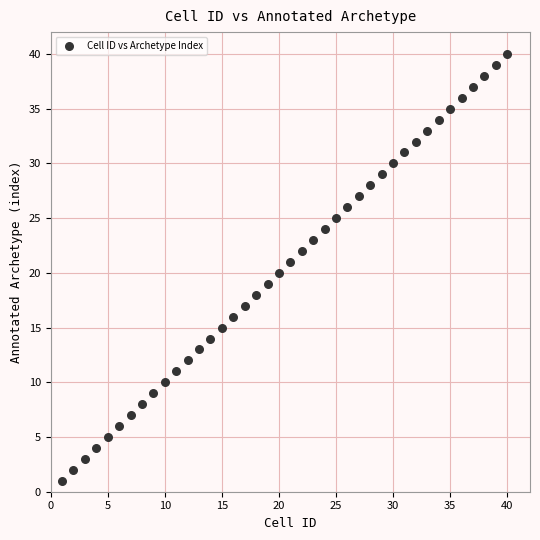

What is the range of X values (max minus min)?

39